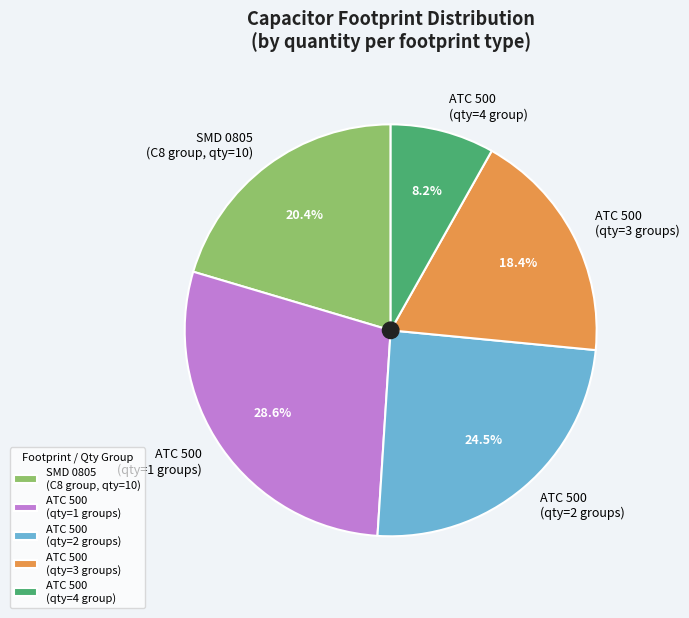

Does ATC 500 (qty=1 groups) represent more than half of the total?

No